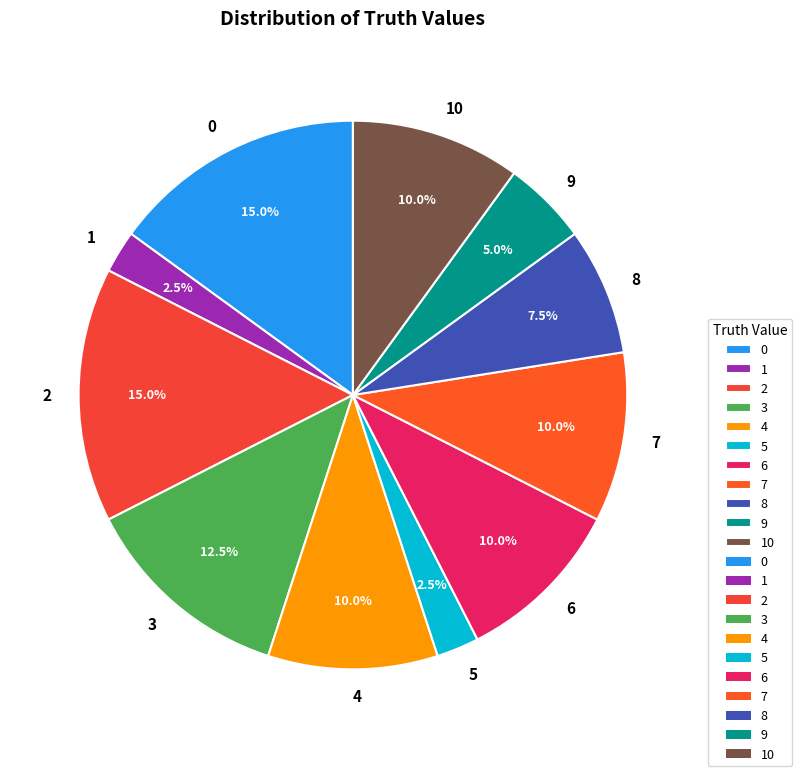

What percentage is NOT represented by 2?

85.0%